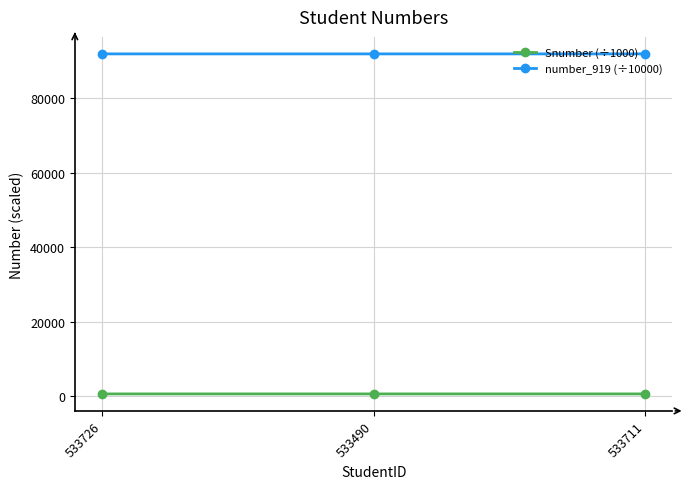

What is the spread (max minus min) of values at 533726?

91423.4